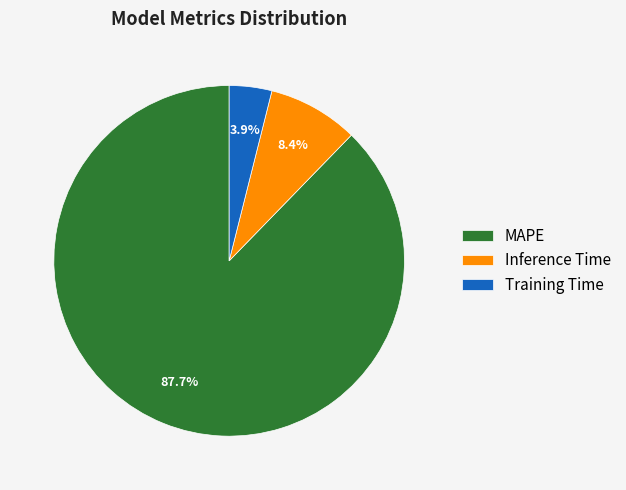

The MAPE slice represents 88% of the pie. True or false?

True